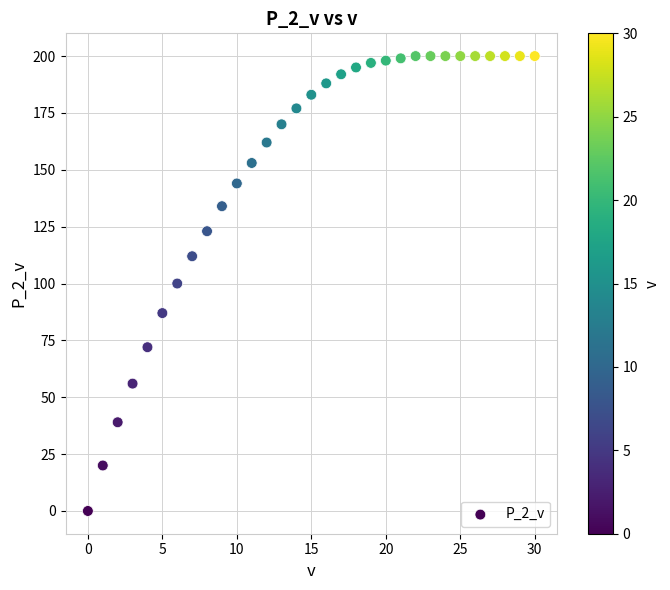

What is the range of Y values (max minus min)?

200